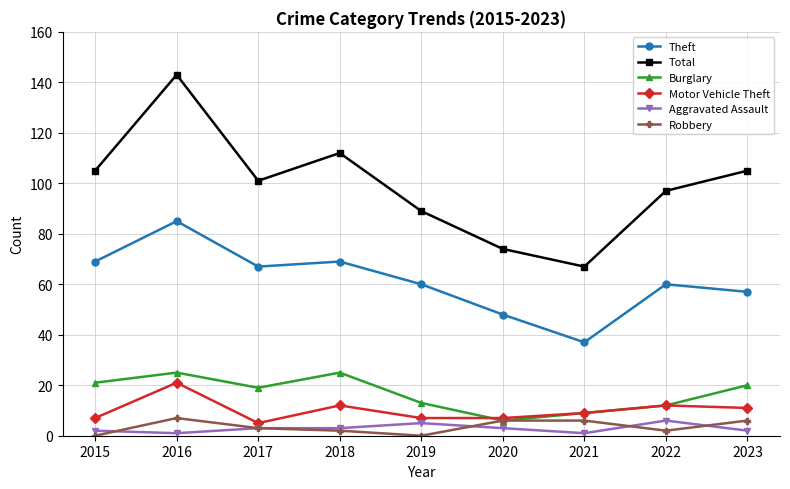

Reading left to right, list all the values displayed in this chart.

Theft: 69	85	67	69	60	48	37	60	57
Total: 105	143	101	112	89	74	67	97	105
Burglary: 21	25	19	25	13	6	9	12	20
Motor Vehicle Theft: 7	21	5	12	7	7	9	12	11
Aggravated Assault: 2	1	3	3	5	3	1	6	2
Robbery: 0	7	3	2	0	6	6	2	6